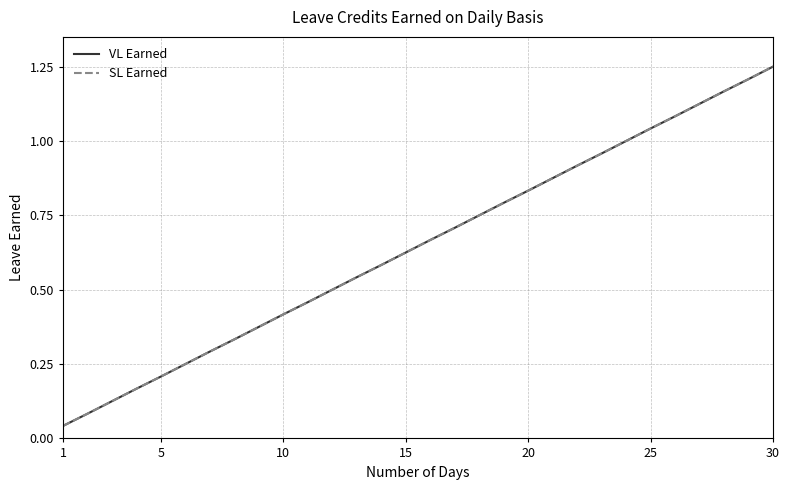

Reading left to right, transcribe all the data shown in this chart.

VL Earned: 0.0	0.1	0.1	0.2	0.2	0.2	0.3	0.3	0.4	0.4	0.5	0.5	0.5	0.6	0.6	0.7	0.7	0.8	0.8	0.8	0.9	0.9	1.0	1.0	1.0	1.1	1.1	1.2	1.2	1.2
SL Earned: 0.0	0.1	0.1	0.2	0.2	0.2	0.3	0.3	0.4	0.4	0.5	0.5	0.5	0.6	0.6	0.7	0.7	0.8	0.8	0.8	0.9	0.9	1.0	1.0	1.0	1.1	1.1	1.2	1.2	1.2